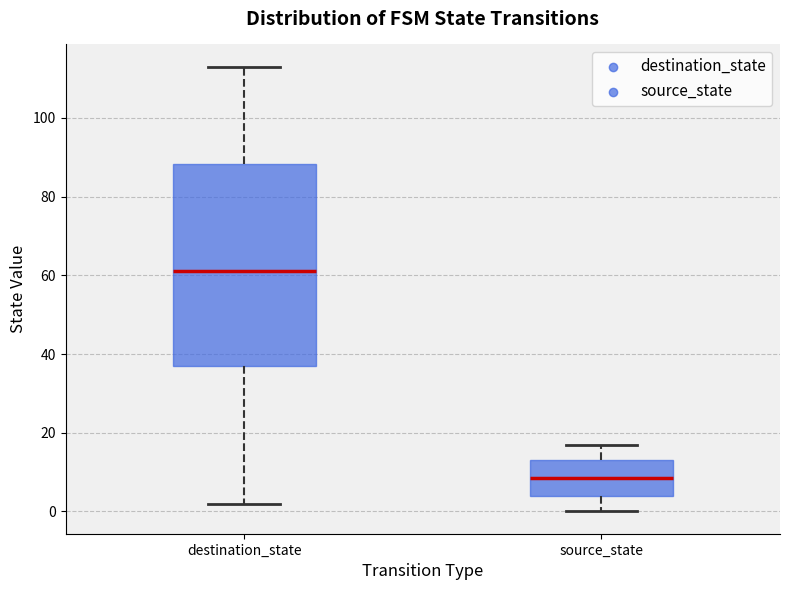

Comparing the boxes themselves (not the whiskers), which one is the tallest?

destination_state